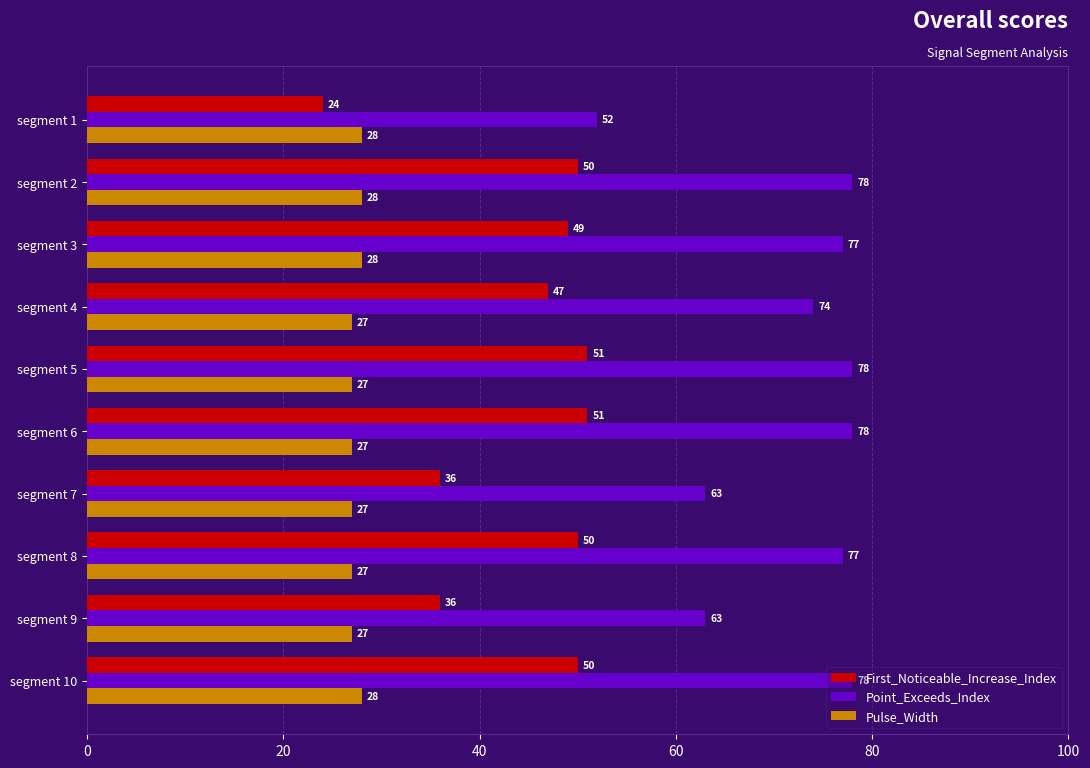

How many Pulse_Width values are between 27 and 28?

10